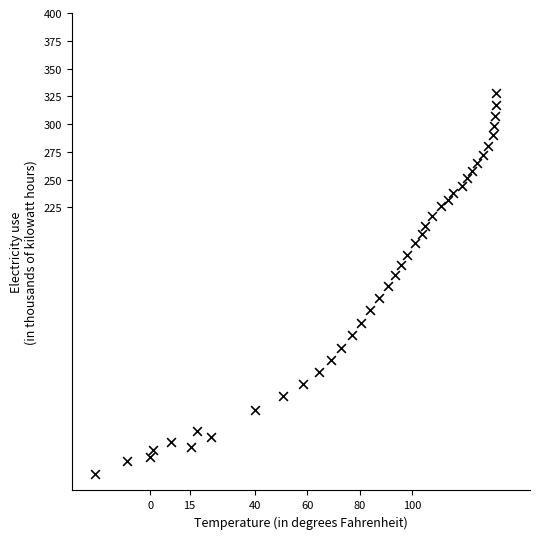

What is the range of Y values (max minus min)?

343.0